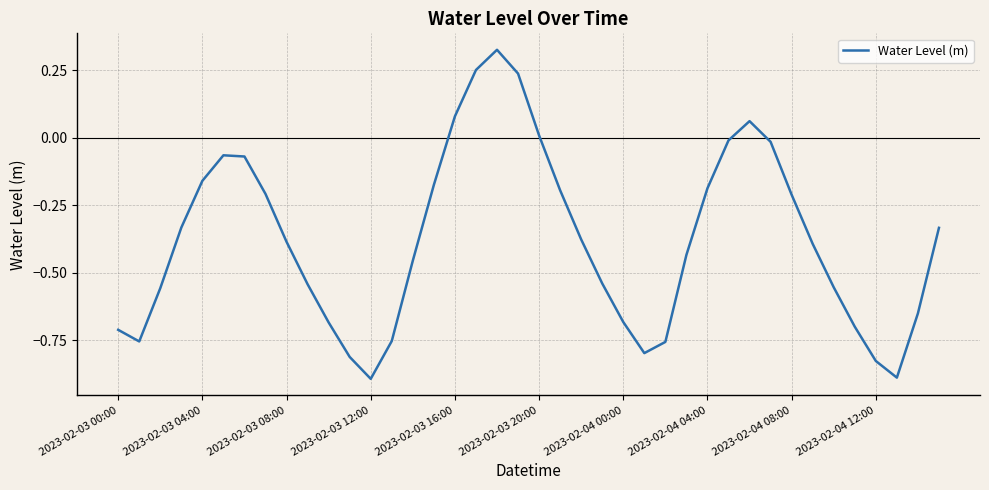

What is the minimum value shown in the chart?

-0.9